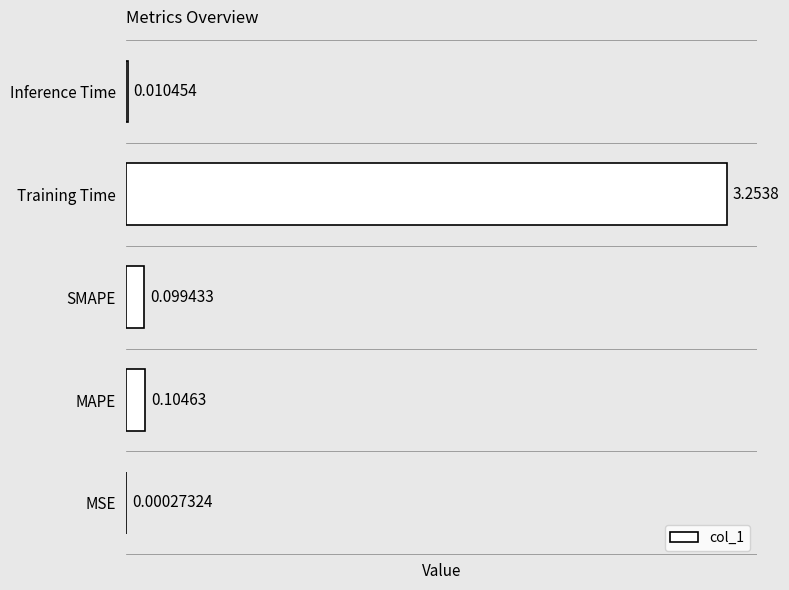

What is the sum of all values?

3.5